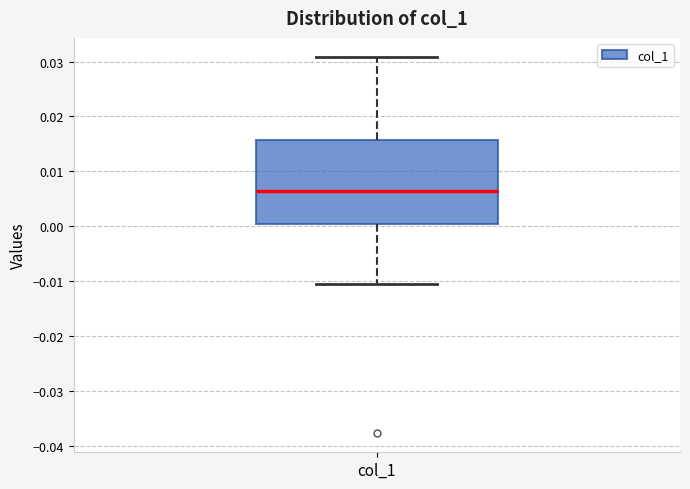

Read this box plot against the y-axis: the position of the median line, the range covered by the box, and the ends of both whiskers. The values are not printed on the chart, so give them approximately, as read against the axis.

median 0.007, box 0.000 to 0.016, whiskers -0.010 to 0.031